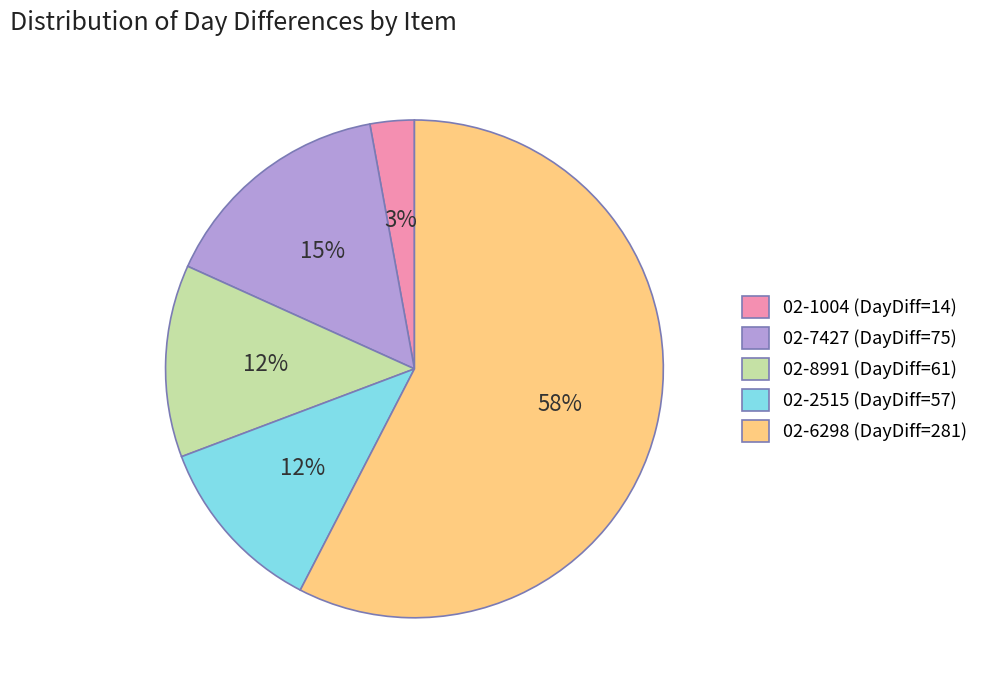

Does 02-7427 represent more than half of the total?

No